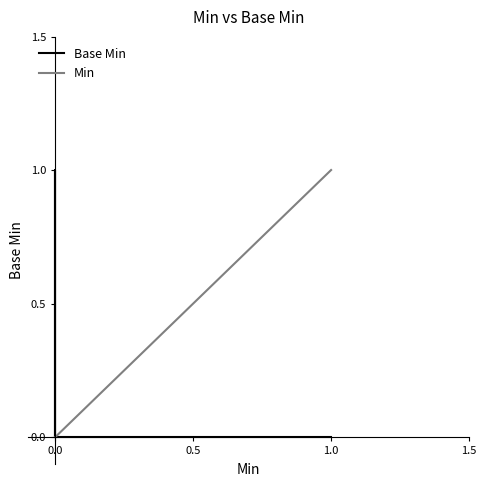

What is the approximate value at 0?

1